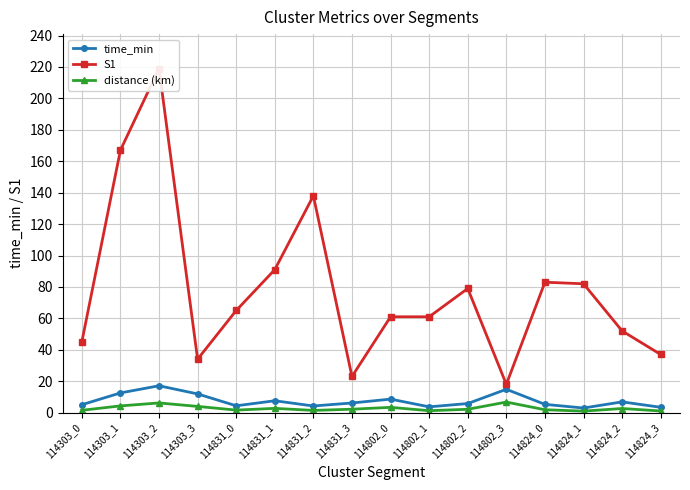

What is the label of the 5th point from the right?

114802_3